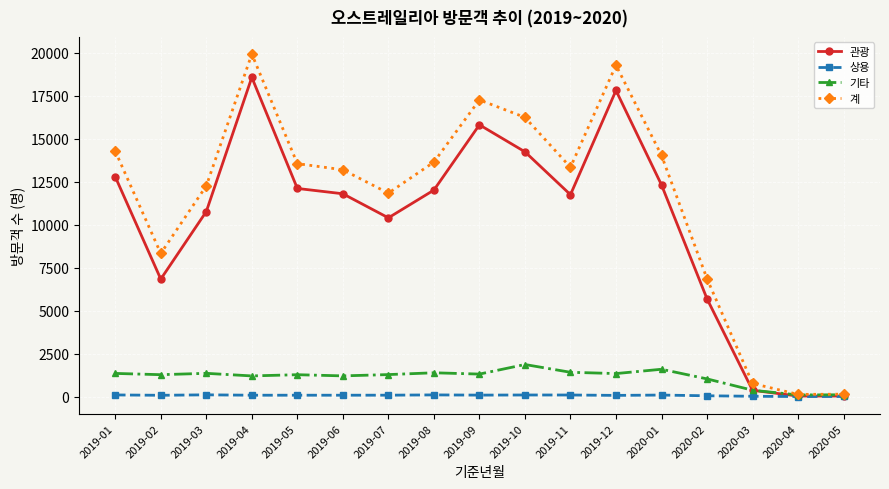

True or false: 계 has more than 2 points higher than both neighbors.

True